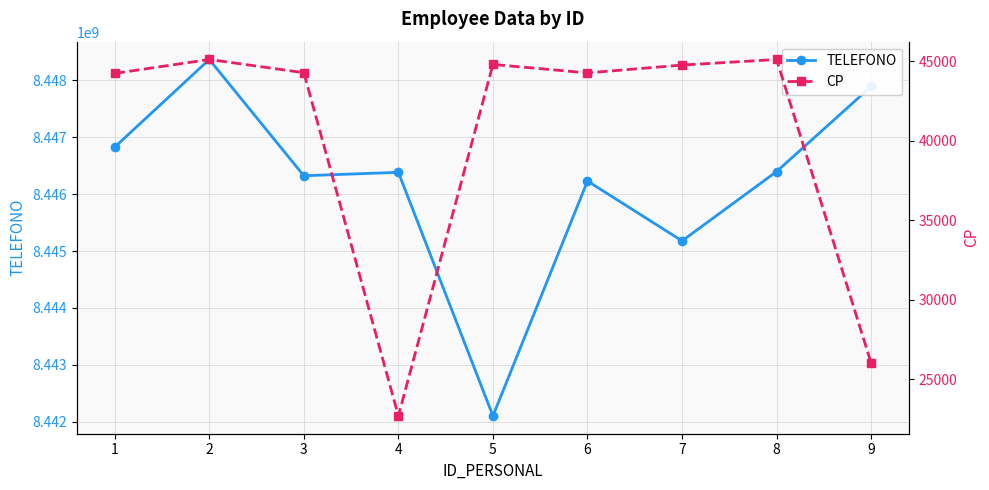

Reading left to right, list all the values displayed in this chart.

TELEFONO: 1=8446828242	2=8448369227	3=8446324789	4=8446384512	5=8442101223	6=8446231558	7=8445178998	8=8446398754	9=8447894545
CP: 1=44226	2=45100	3=44270	4=22700	5=44789	6=44256	7=44750	8=45100	9=26020